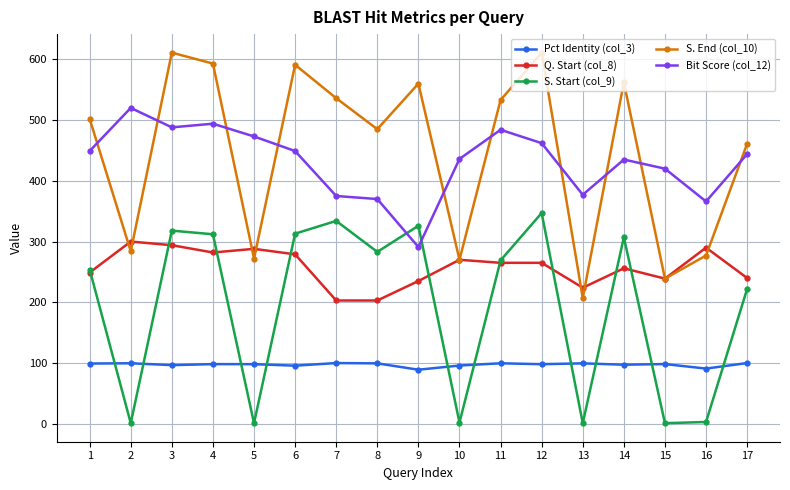

True or false: Bit Score (col_12) and Q. Start (col_8) cross at least once.

False